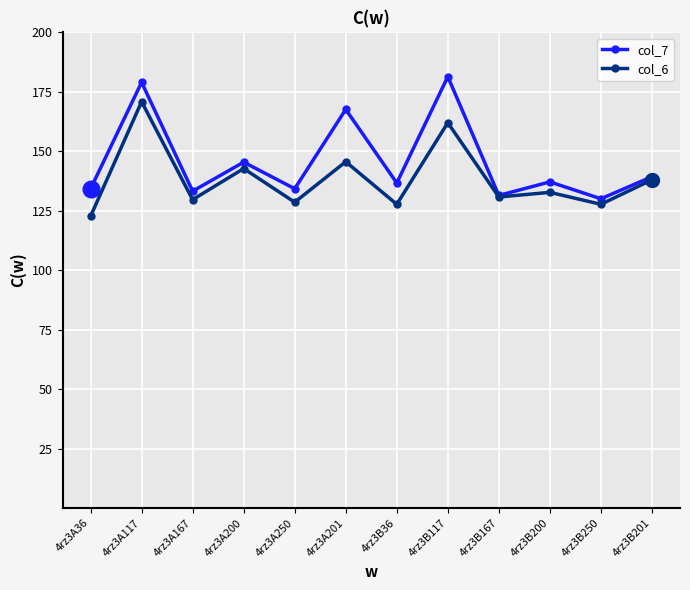

The col_7 series shows 131.4 at 4rz3B167. True or false?

True